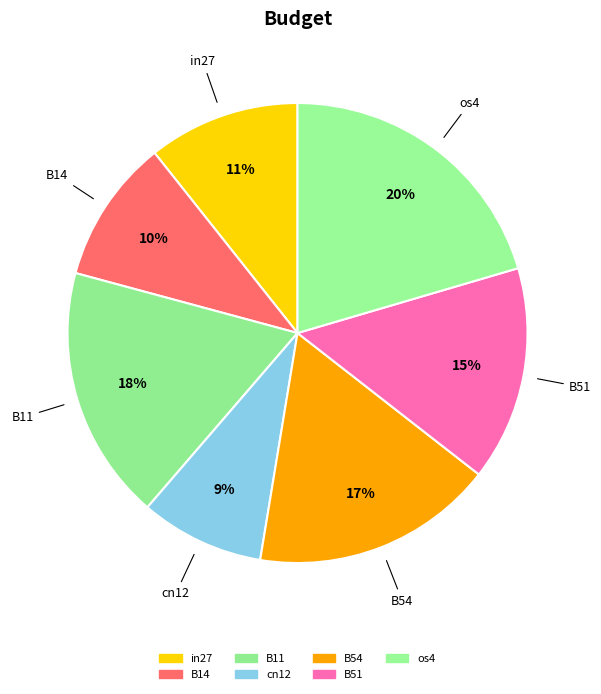

What is the total percentage of B51 and os4?

35.5%